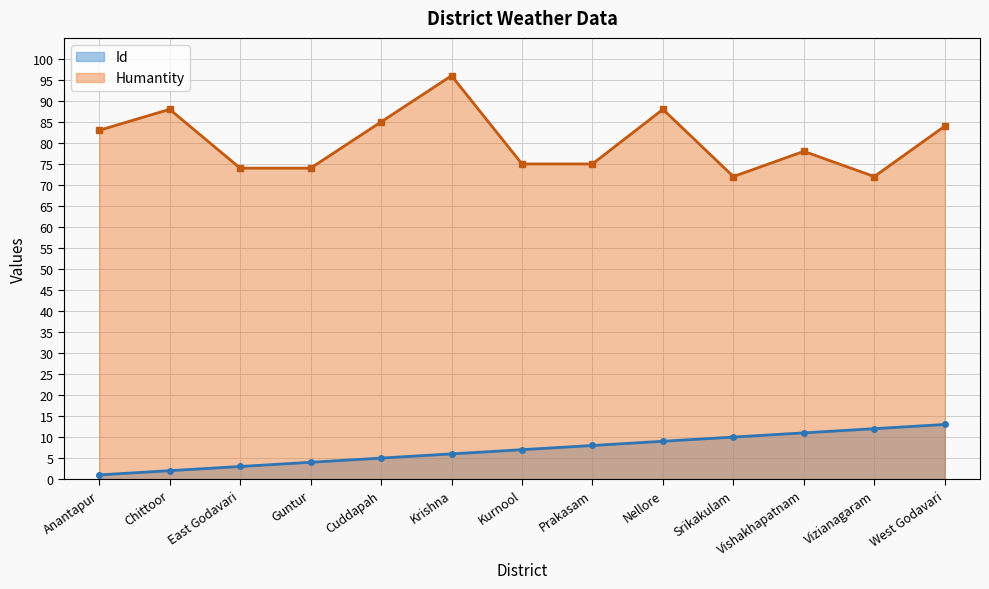

How many interior local peaks does the Humantity series have?

4